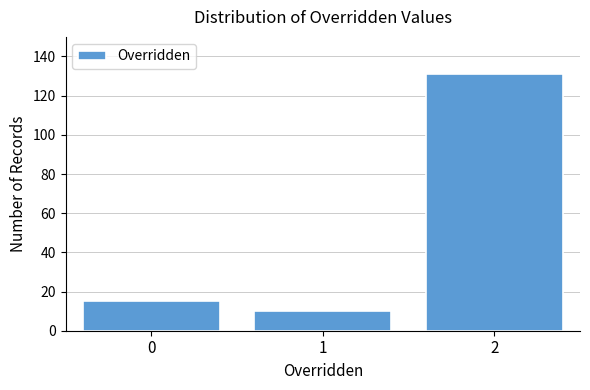

Reading left to right, what are all the values shown in this chart?

0=15	1=10	2=131